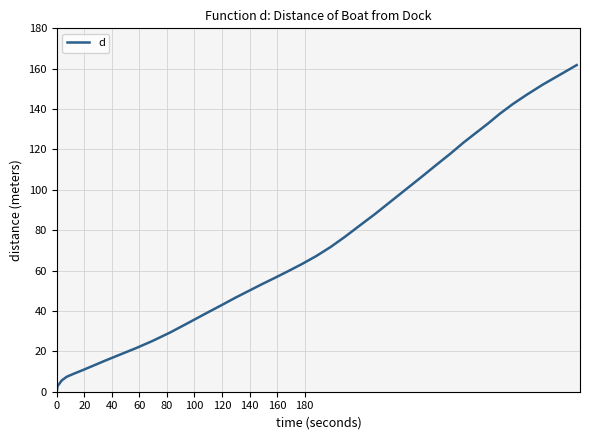

What is the difference between the maximum and minimum values?

161.8